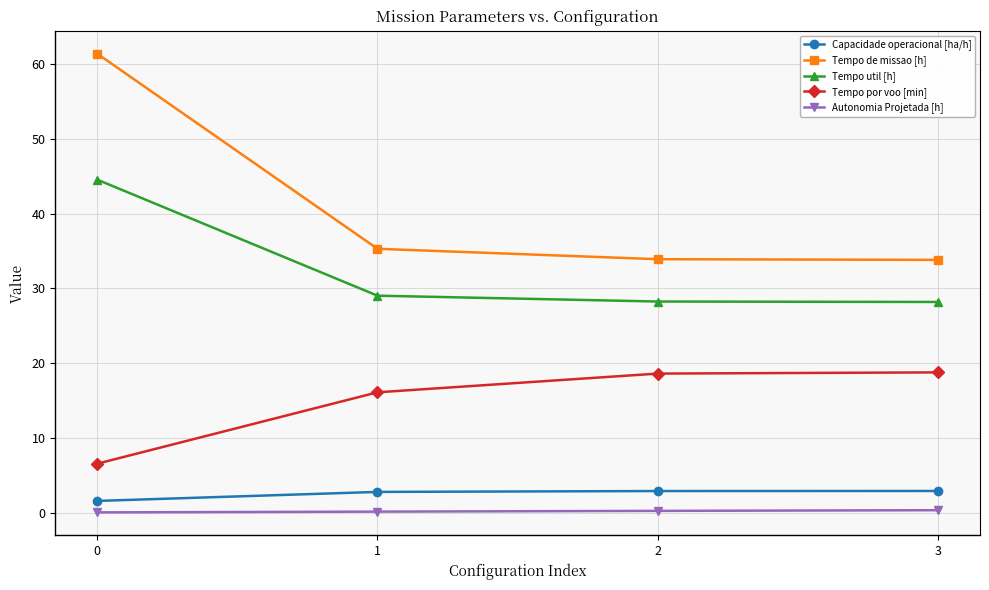

True or false: Tempo util [h] and Capacidade operacional [ha/h] intersect in this chart.

False